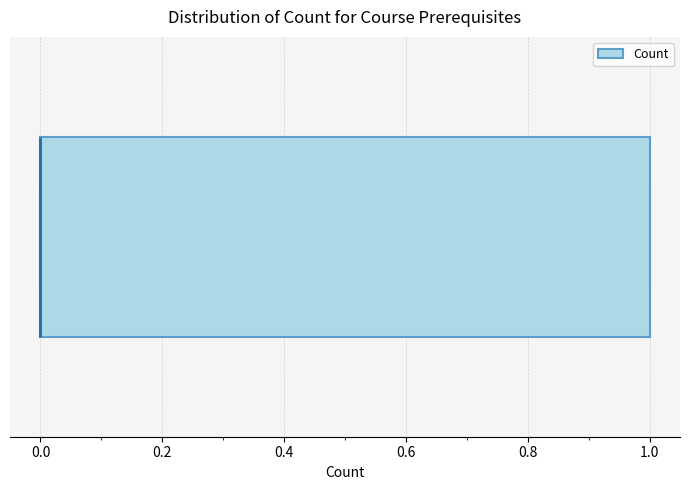

Transcribe this box plot: give where the median line is, the range the box spans, and where the two whiskers end, as read against the x-axis. The values are not printed on the chart, so give them approximately, as read against the axis.

median 0 (drawn on the box's left edge), box 0 to 1, whiskers 0 to 1